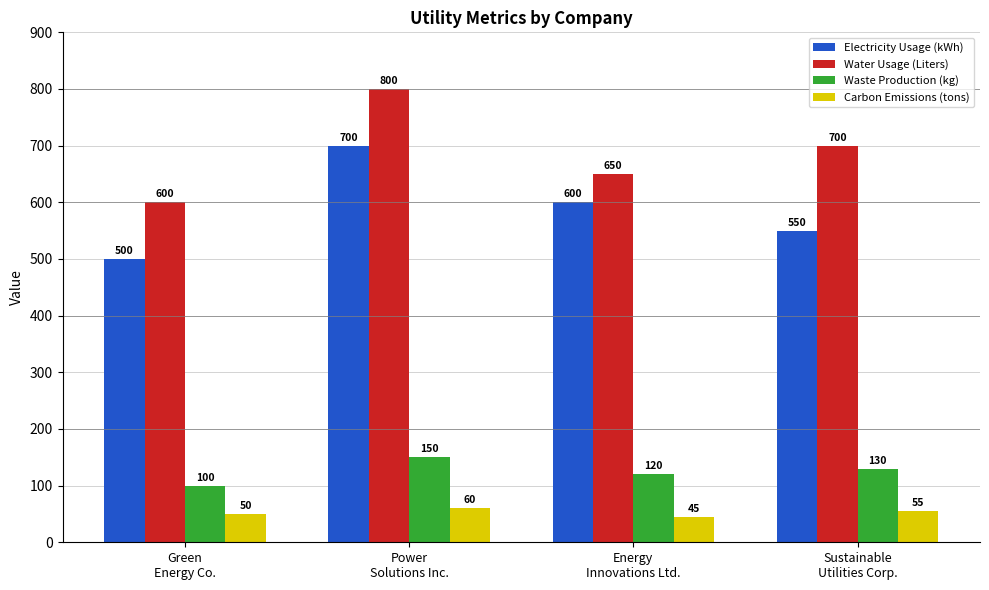

At how many categories does at least one series exceed 148?

4